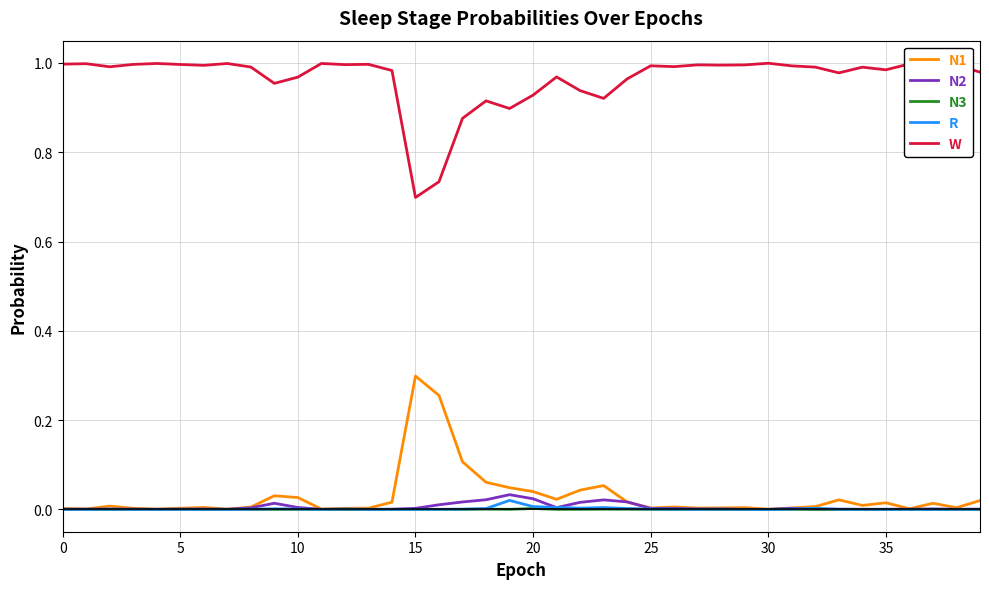

In N3, how many points are lower than both neighbors (excluding endpoints)?

11